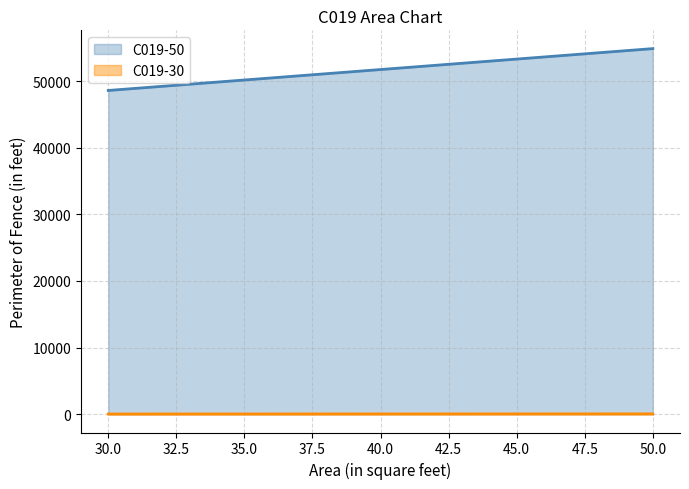

List the series in order of their peak value, lowest first.

C019-30, C019-50